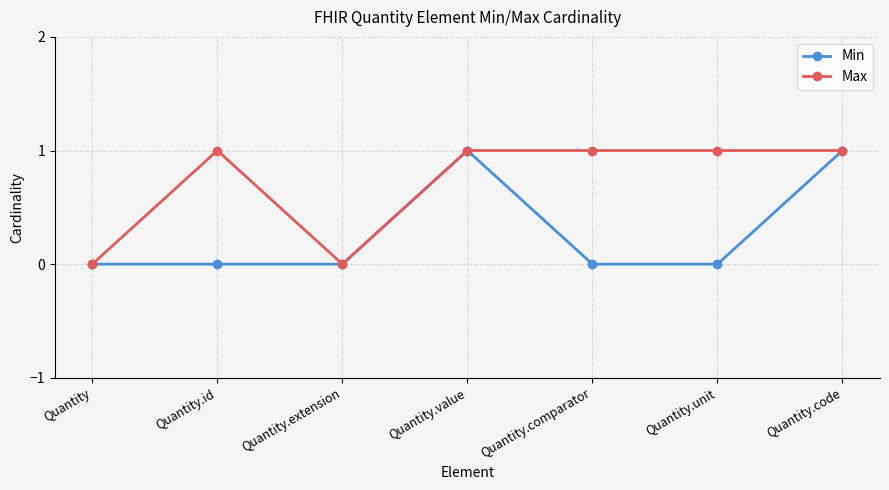

Where is the first local minimum for Max?

Quantity.extension